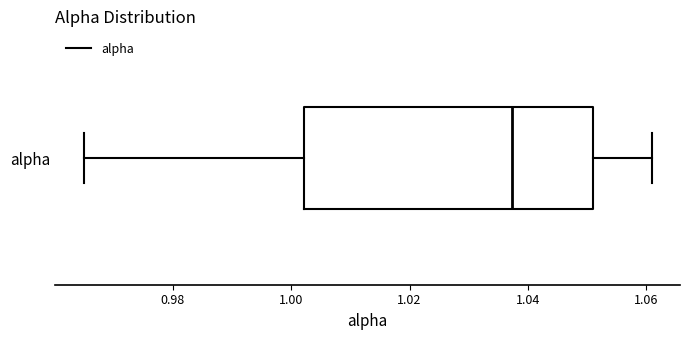

Where does the right whisker of the box for alpha end on the x-axis? The values are not printed on the chart, so give them approximately, as read against the axis.

1.060